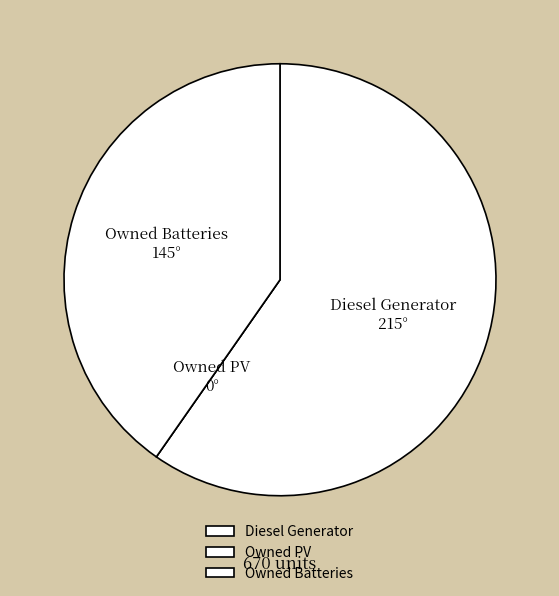

What is the largest slice in the pie chart?

Diesel Generator